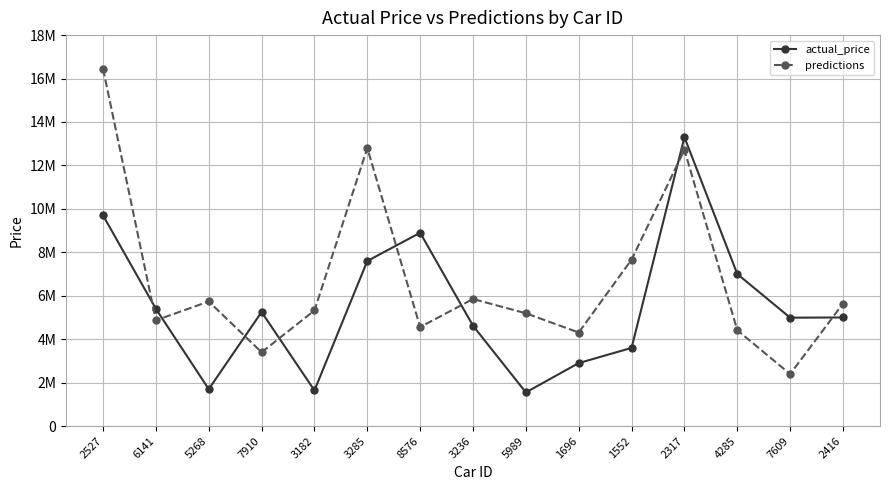

What are all the series names shown in the legend?

actual_price, predictions